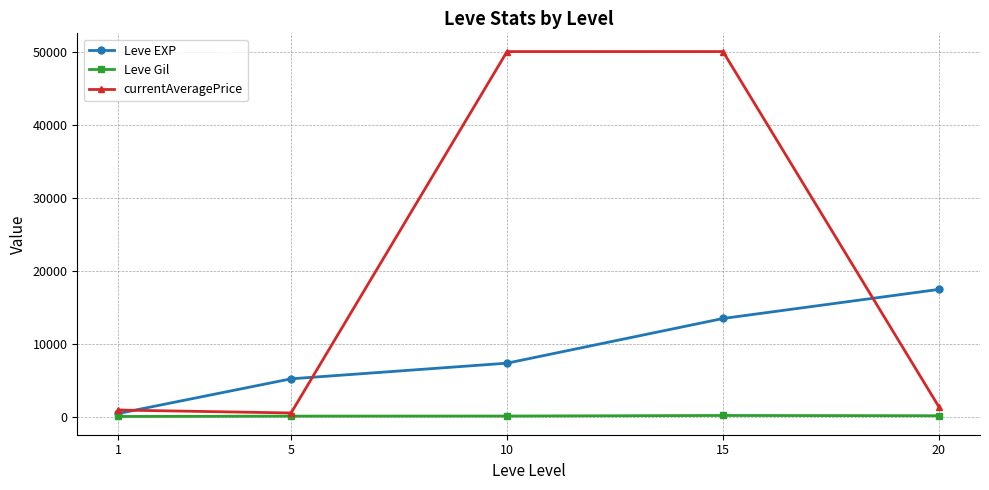

What is the sum of the Leve Gil values at 15 and 20?

463.8